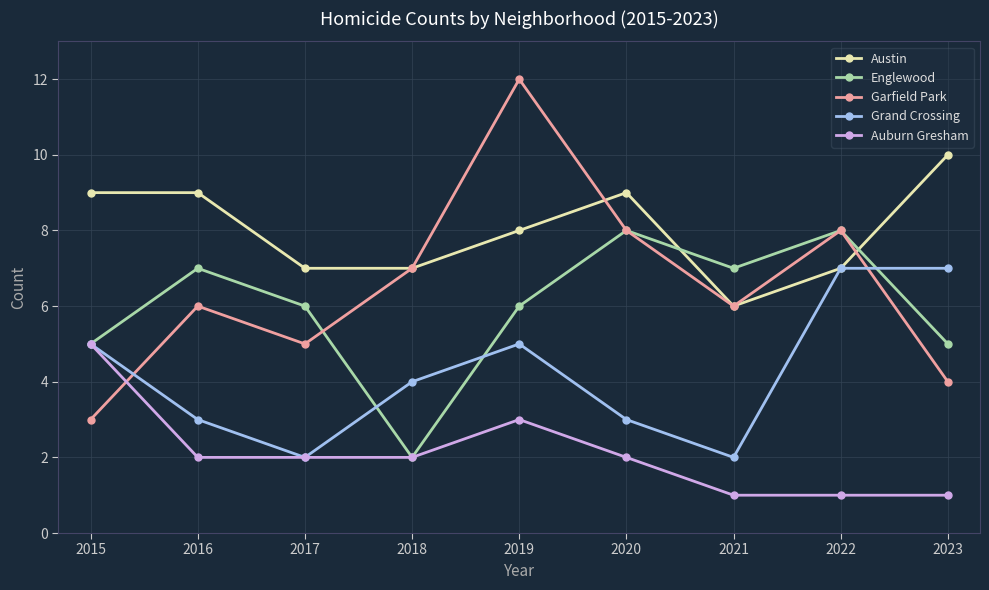

Reading left to right, what are all the values shown in this chart?

Austin: 9	9	7	7	8	9	6	7	10
Englewood: 5	7	6	2	6	8	7	8	5
Garfield Park: 3	6	5	7	12	8	6	8	4
Grand Crossing: 5	3	2	4	5	3	2	7	7
Auburn Gresham: 5	2	2	2	3	2	1	1	1